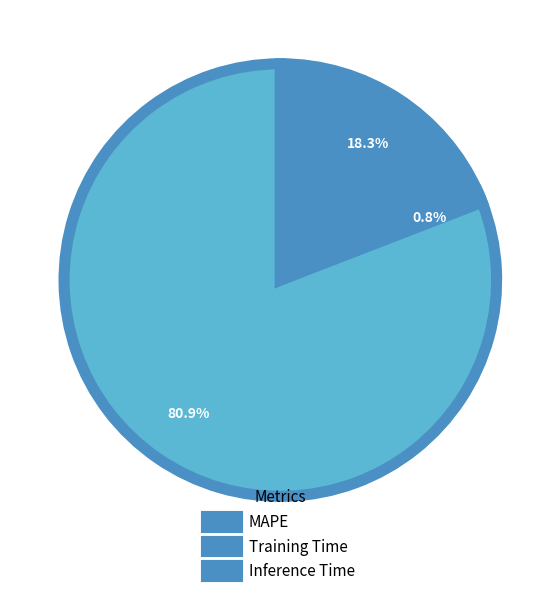

To the nearest percent, what is the difference between the largest and smallest slice percentages?

80%